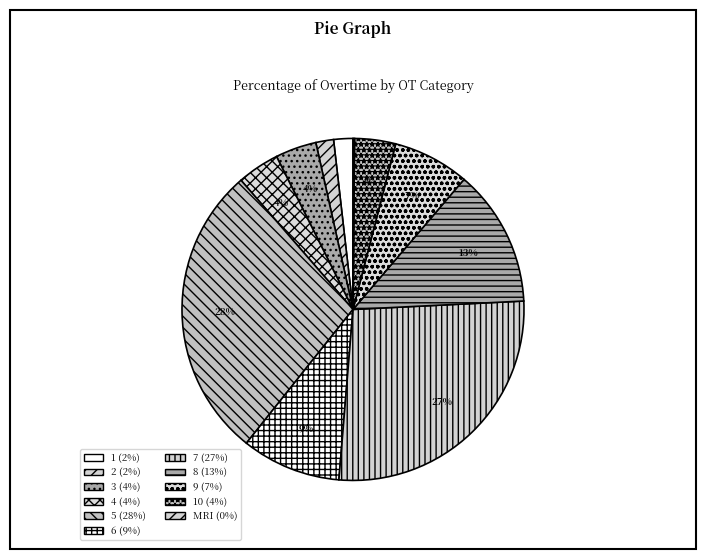

How many slices are in this pie chart?

11